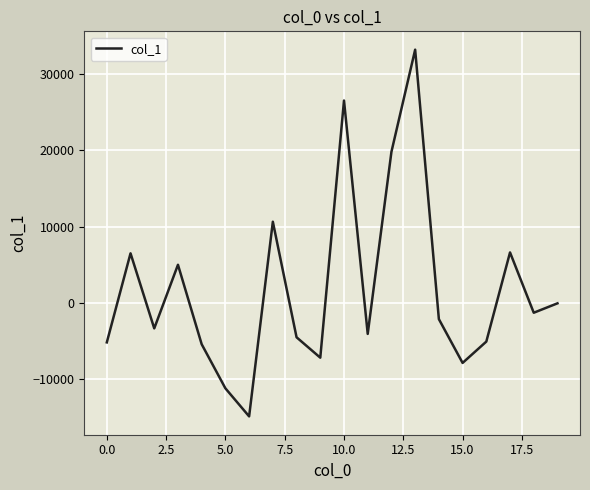

What is the difference between the maximum and minimum values?

48035.2